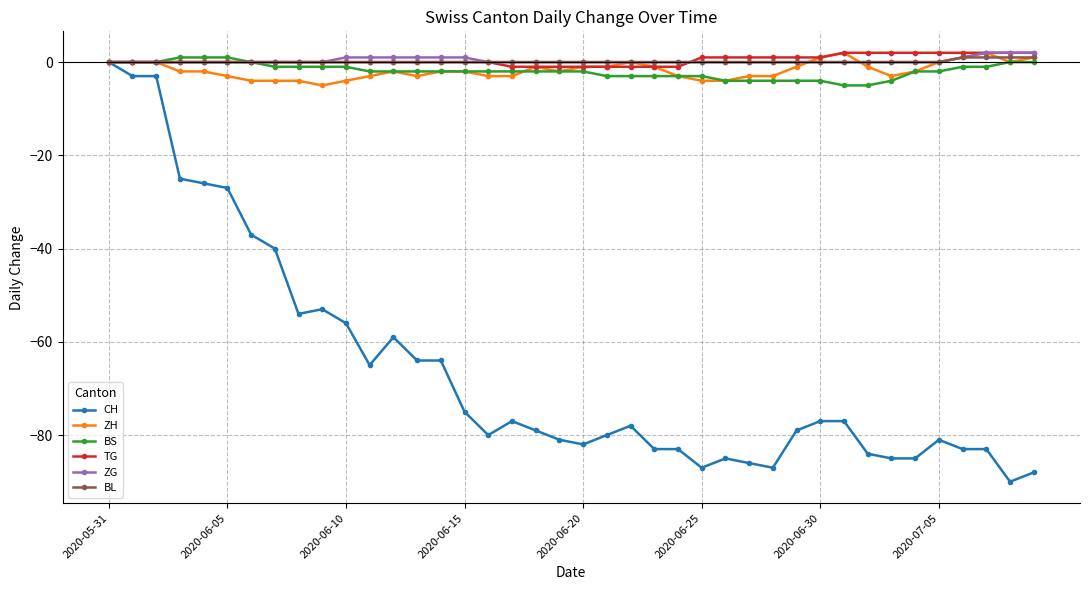

What is the minimum value shown in the chart?

-90